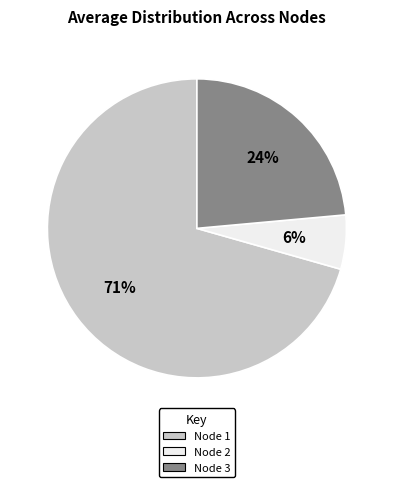

Is it true that Node 1 is 78% of the pie?

False